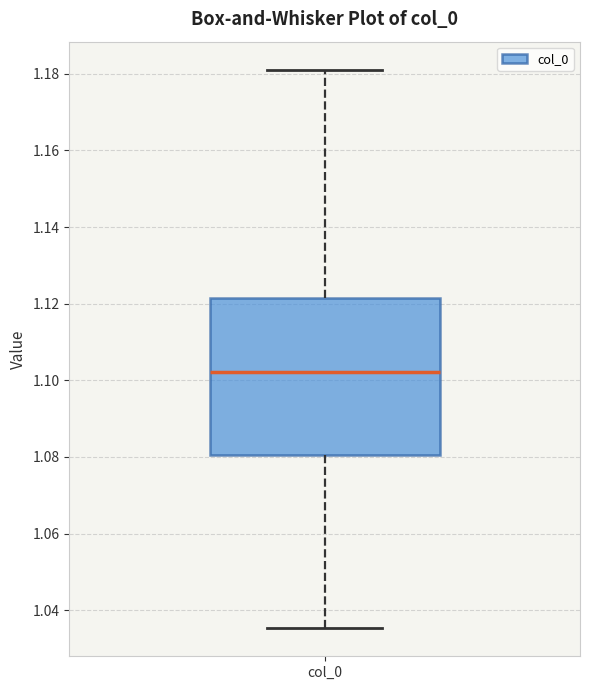

Read this box plot against the y-axis: the position of the median line, the range covered by the box, and the ends of both whiskers. The values are not printed on the chart, so give them approximately, as read against the axis.

median 1.102, box 1.080 to 1.122, whiskers 1.036 to 1.182